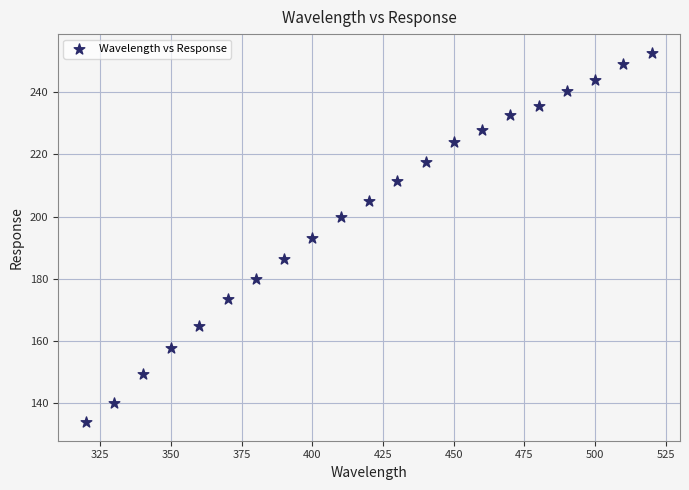

What is the range of Y values (max minus min)?

118.8